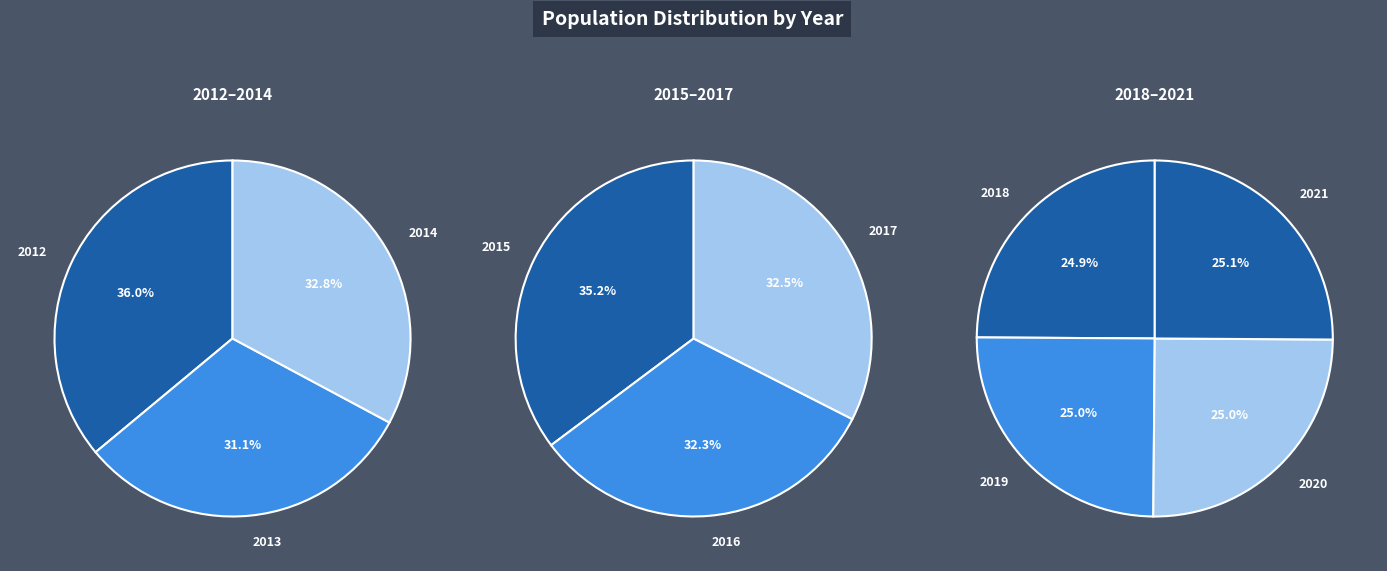

Which has a higher value, 2013 or 2012?

2012